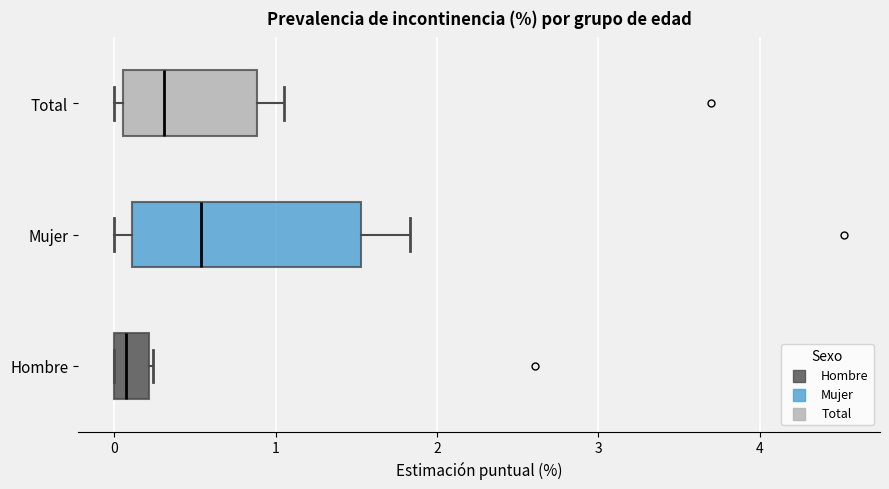

Reading bottom to top, transcribe this box plot: for each box, give where its median line is, the range the box spans, and where its two whiskers end, as read against the x-axis. The values are not printed on the chart, so give them approximately, as read against the axis.

Hombre: median 0.1, box 0.0 to 0.2, whiskers 0.0 to 0.2
Mujer: median 0.5, box 0.1 to 1.5, whiskers 0.0 to 1.8
Total: median 0.3, box 0.1 to 0.9, whiskers 0.0 to 1.1